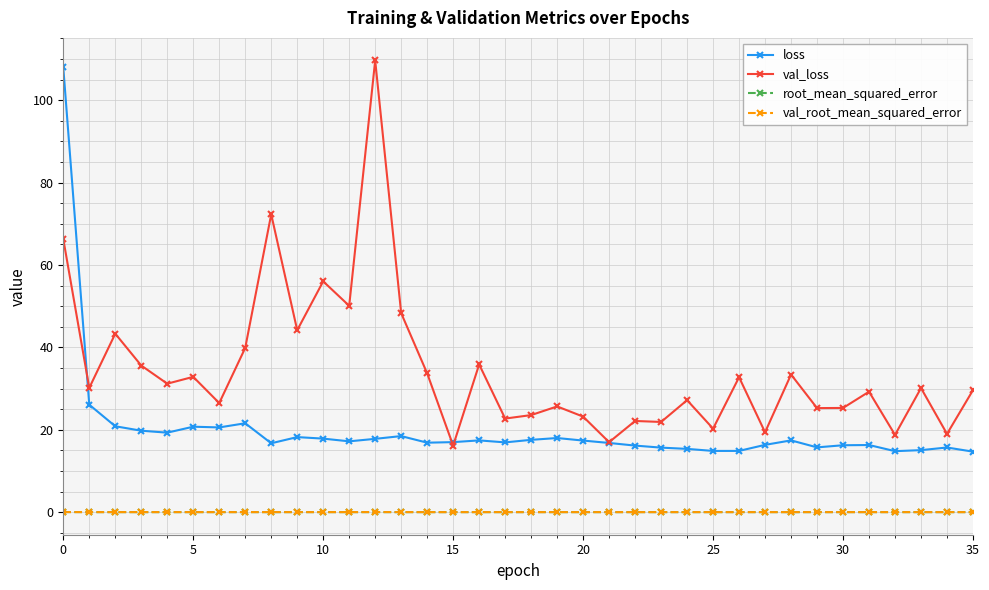

What is the highest value of the val_loss series?

109.6